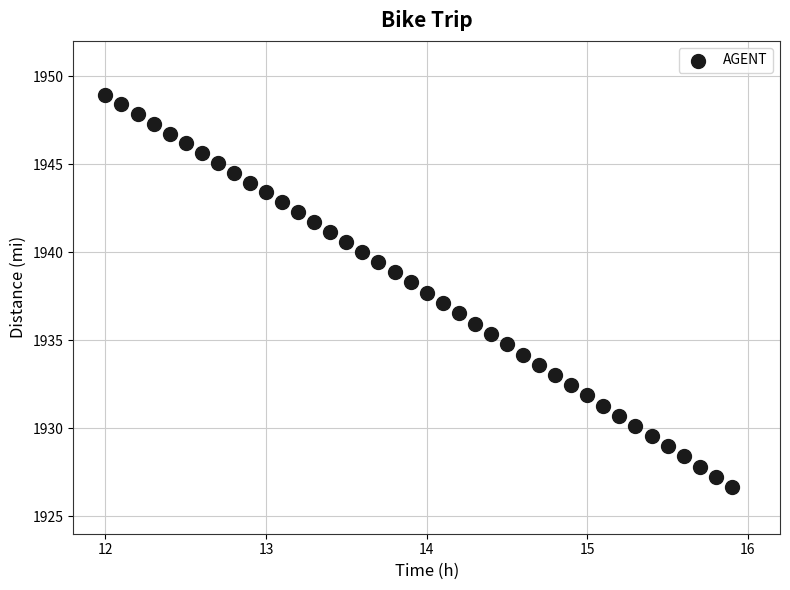

What is the range of Y values (max minus min)?

22.3